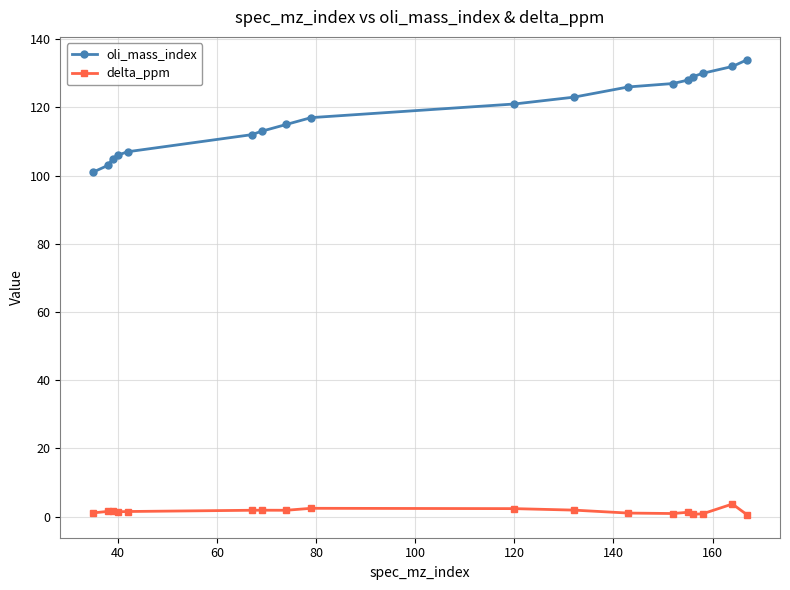

What is the difference between the maximum and second lowest values in the delta_ppm series?

3.0